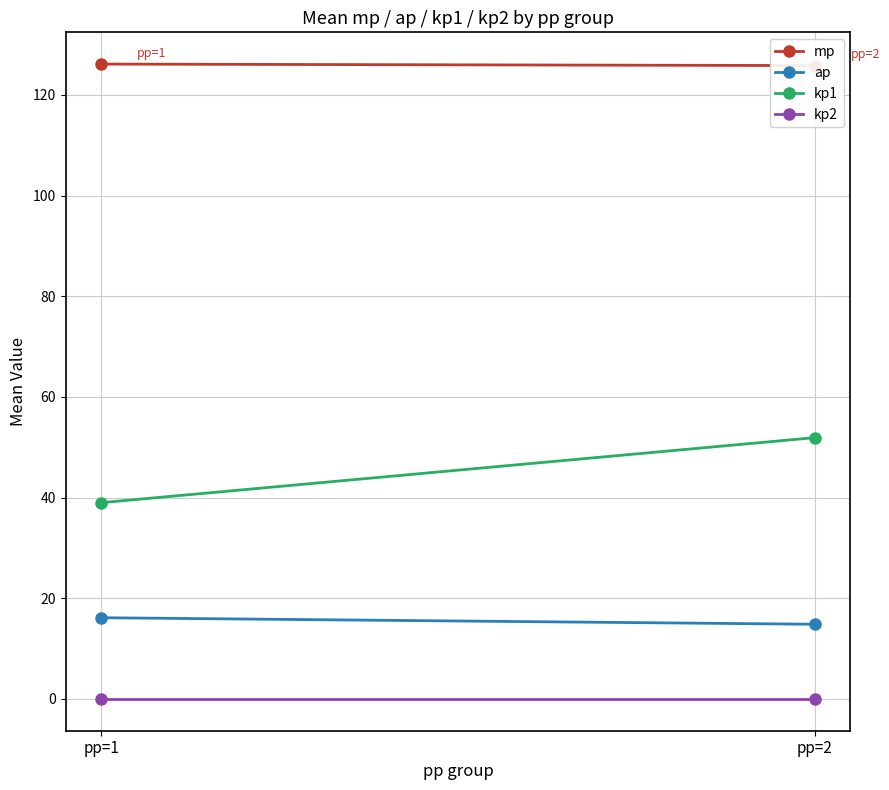

What is the minimum value for kp1?

39.0